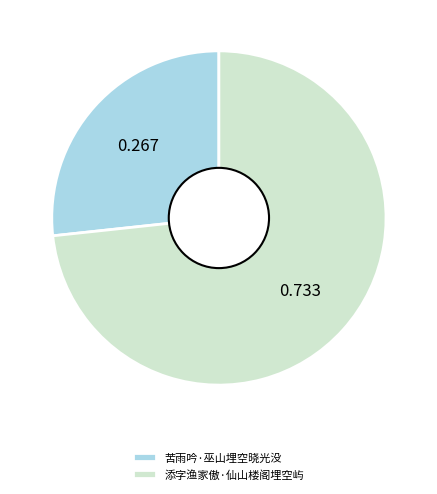

Which category has the biggest portion of the pie?

添字渔家傲·仙山楼阁埋空屿